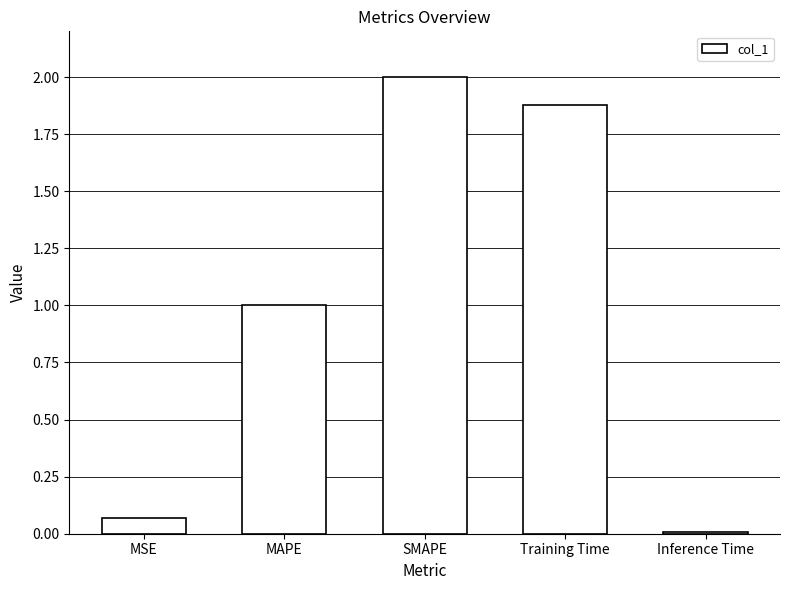

The chart shows a value of 1.0 at SMAPE. True or false?

False